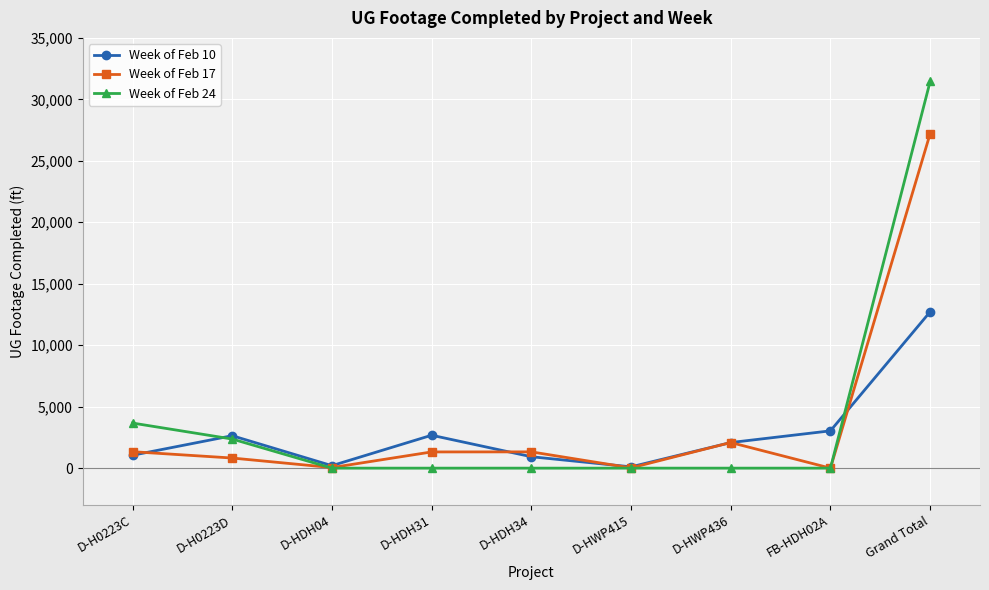

What is the label of the 9th point from the left?

Grand Total